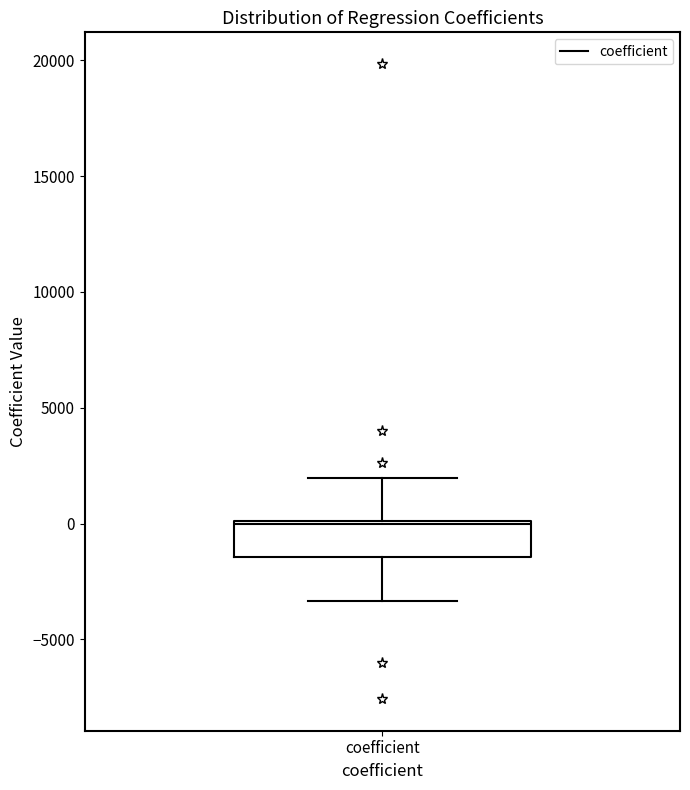

Where is the lower edge of the box for coefficient on the y-axis? The values are not printed on the chart, so give them approximately, as read against the axis.

-1500